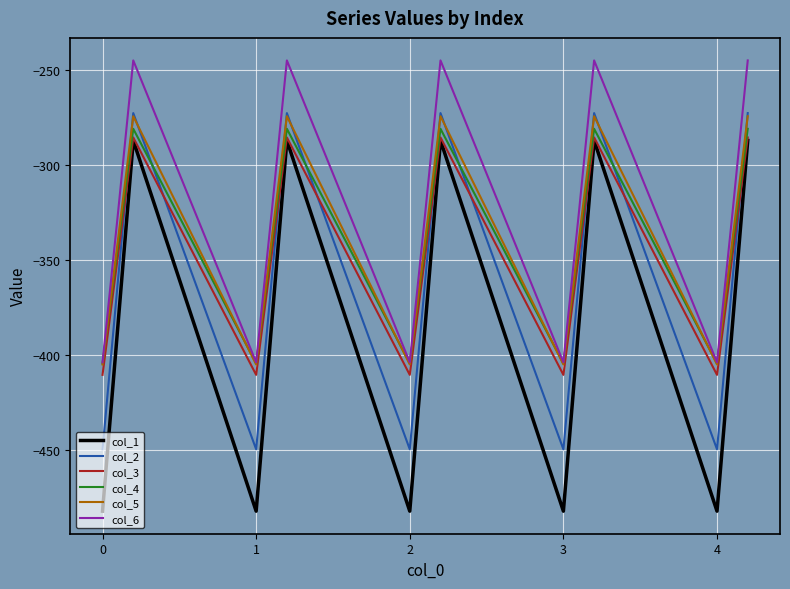

True or false: col_6 and col_2 cross at least once.

False